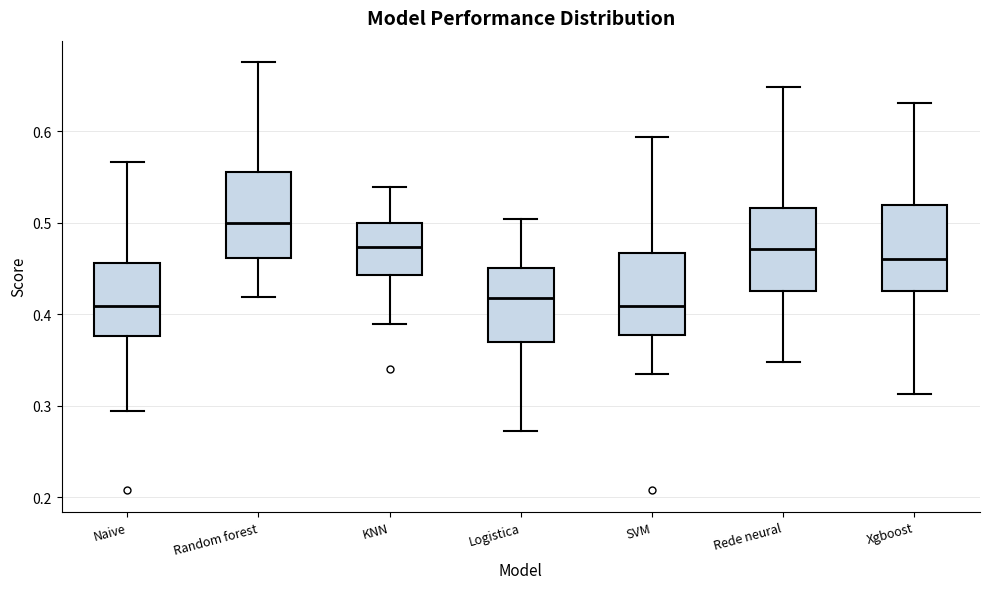

Where does the median line of the box for Naive sit on the y-axis? The values are not printed on the chart, so give them approximately, as read against the axis.

0.41